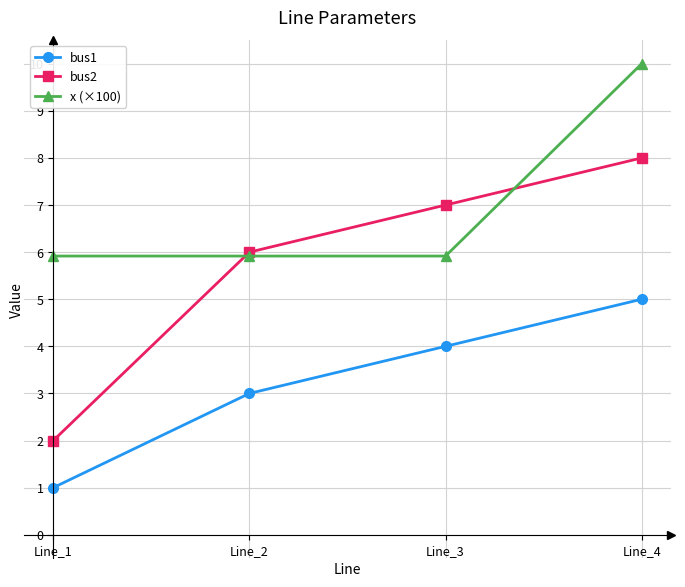

What is the total value across all series at Line_4?

23.0